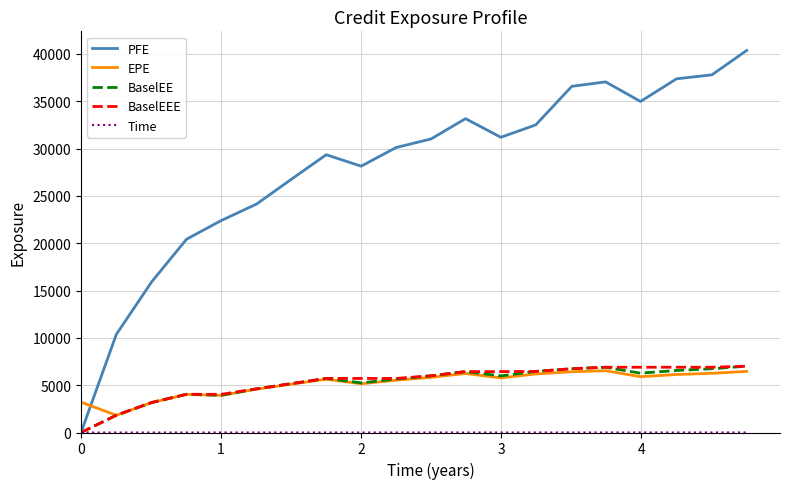

Which series has the largest total across all categories?

PFE